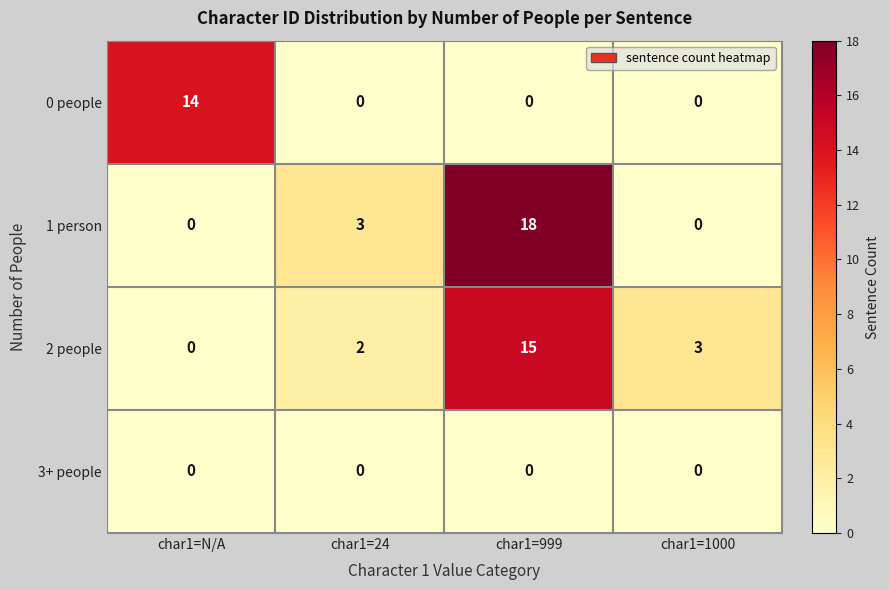

Rank the series by their maximum value, from highest to lowest.

1 person, 2 people, 0 people, 3+ people